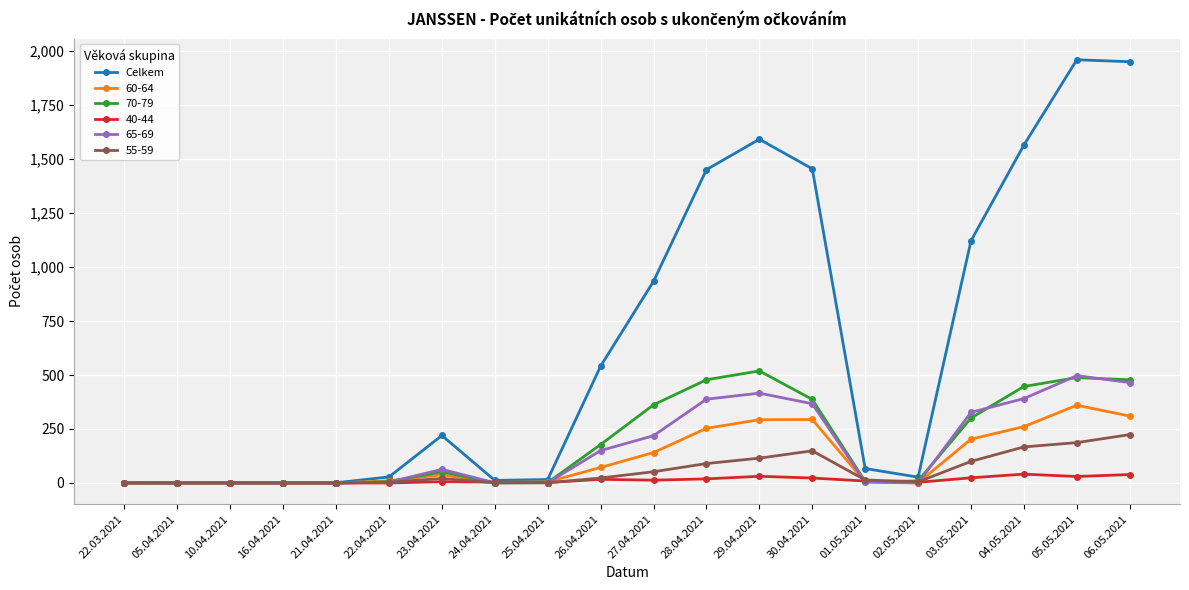

What is the maximum value shown in the chart?

1960